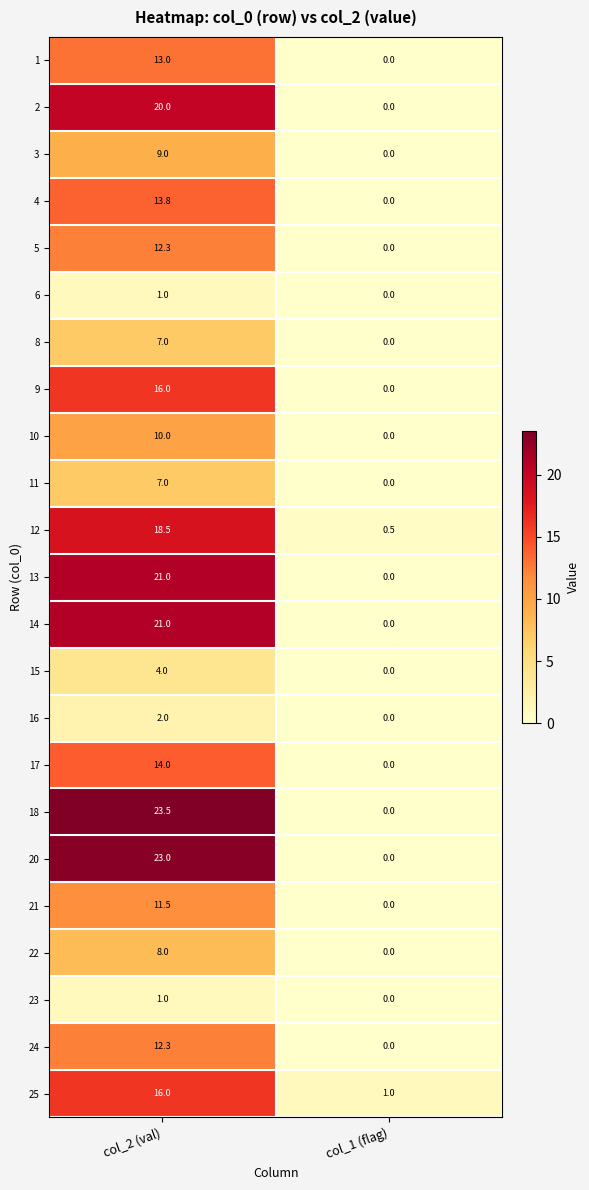

Is it true that 15 equals 1.4 at col_2 (val)?

False